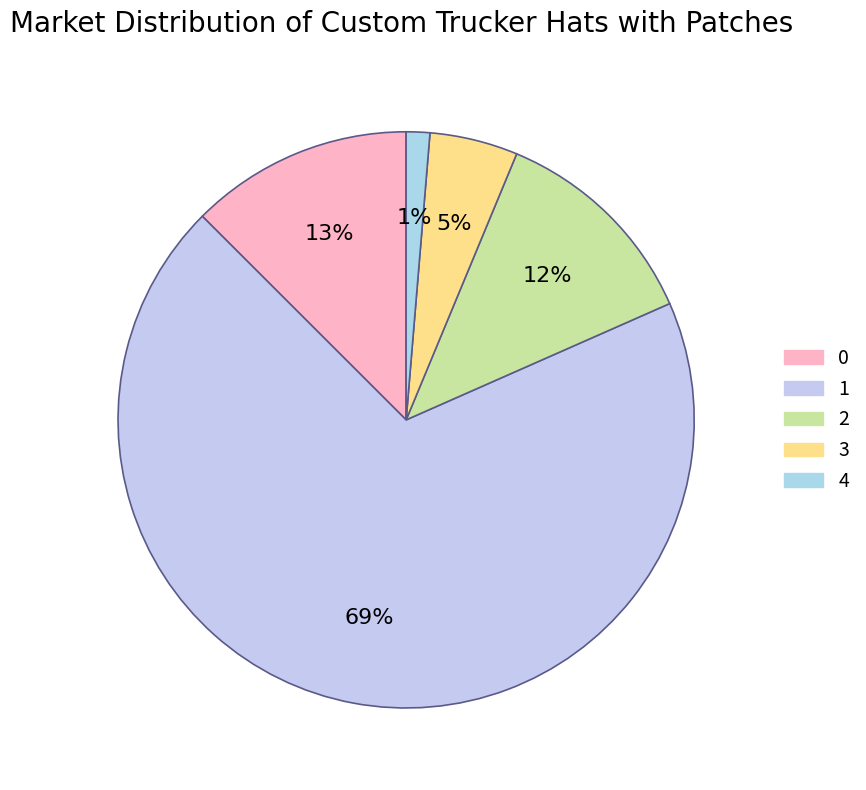

To the nearest percent, what is the difference between the largest and smallest slice percentages?

68%